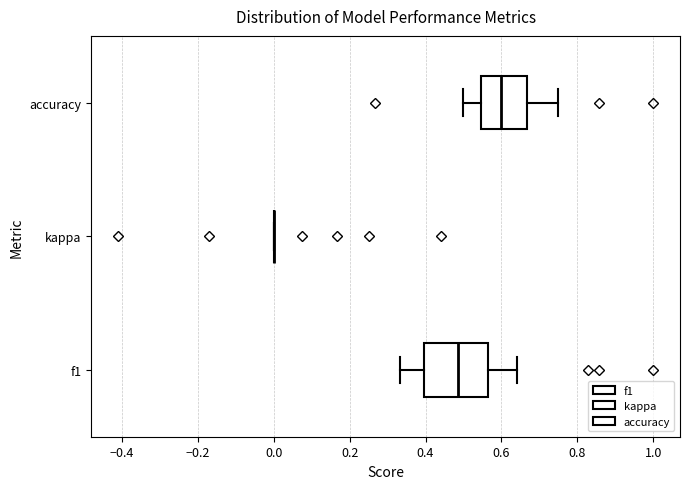

Reading bottom to top, read every box against the x-axis: the position of its median line, the range the box covers, and the ends of its whiskers. The values are not printed on the chart, so give them approximately, as read against the axis.

f1: median 0.48, box 0.40 to 0.56, whiskers 0.34 to 0.64
kappa: box collapsed to a line at 0.00, whiskers 0.00 to 0.00
accuracy: median 0.60, box 0.54 to 0.66, whiskers 0.50 to 0.76